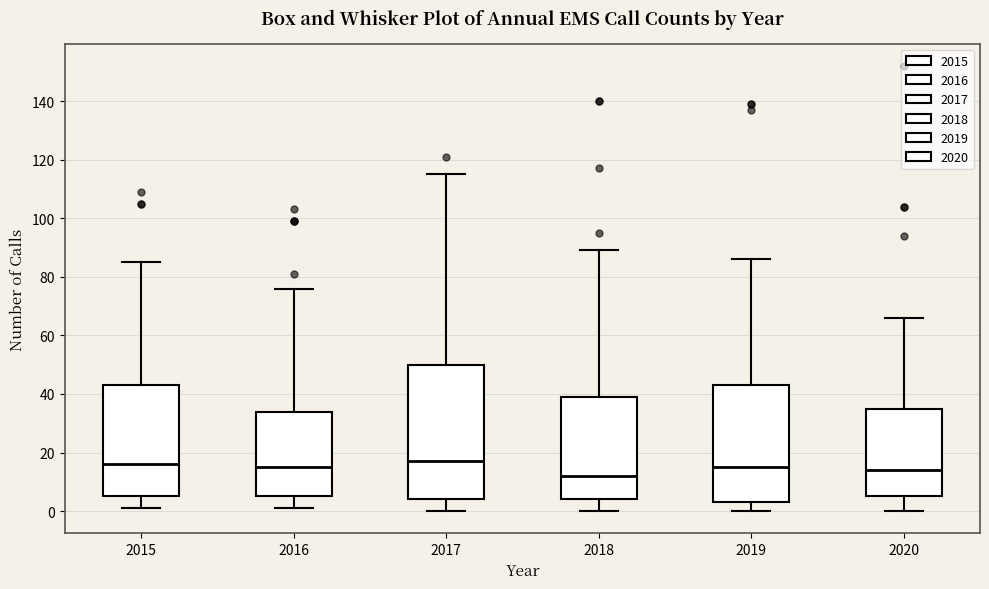

Reading left to right, transcribe this box plot: for each box, give where its median line is, the range the box spans, and where its two whiskers end, as read against the y-axis. The values are not printed on the chart, so give them approximately, as read against the axis.

2015: median 16, box 6 to 44, whiskers 2 to 86
2016: median 16, box 6 to 34, whiskers 2 to 76
2017: median 18, box 4 to 50, whiskers 0 to 116
2018: median 12, box 4 to 40, whiskers 0 to 90
2019: median 16, box 4 to 44, whiskers 0 to 86
2020: median 14, box 6 to 36, whiskers 0 to 66